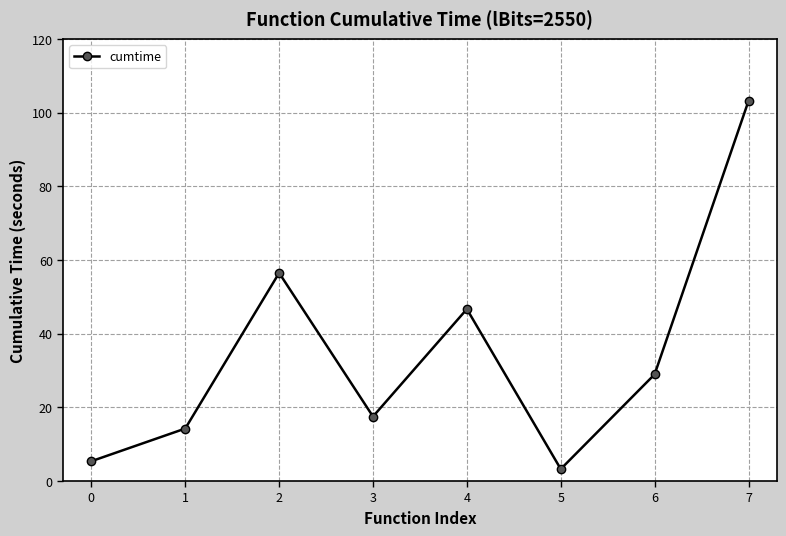

Rank the categories by value from lowest to highest.

5, 0, 1, 3, 6, 4, 2, 7